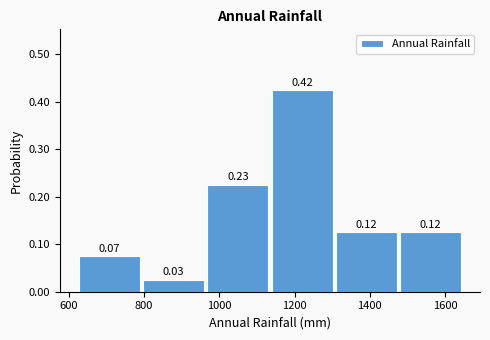

Over which range of the x-axis is the bar tallest?

1140 to 1300